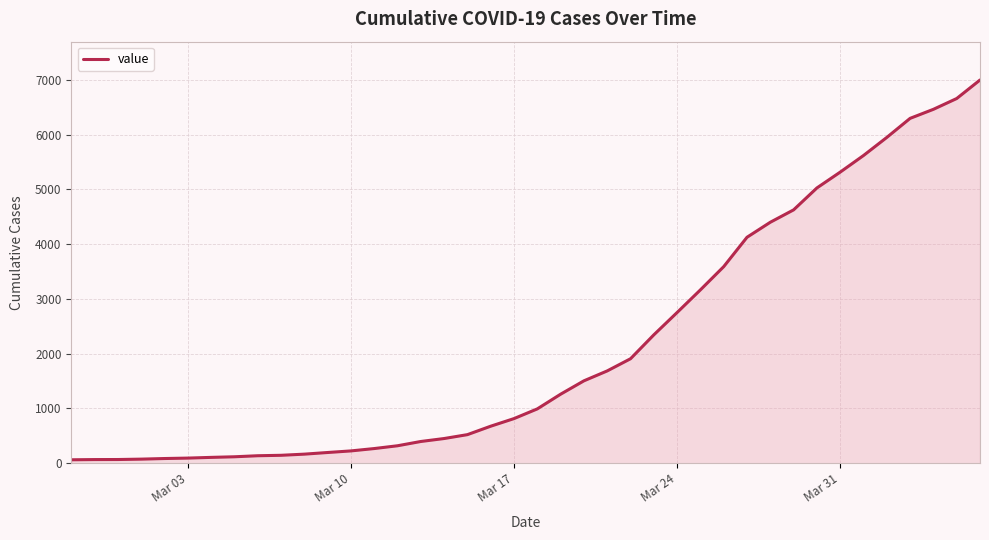

What is the maximum value shown in the chart?

6995